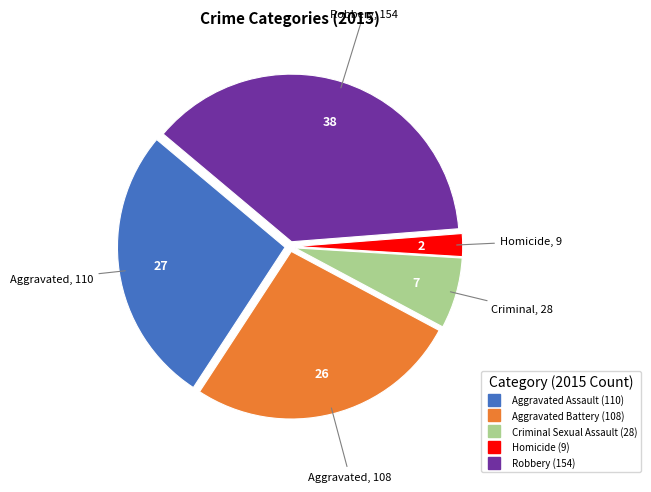

What is the smallest slice in the pie chart?

Homicide